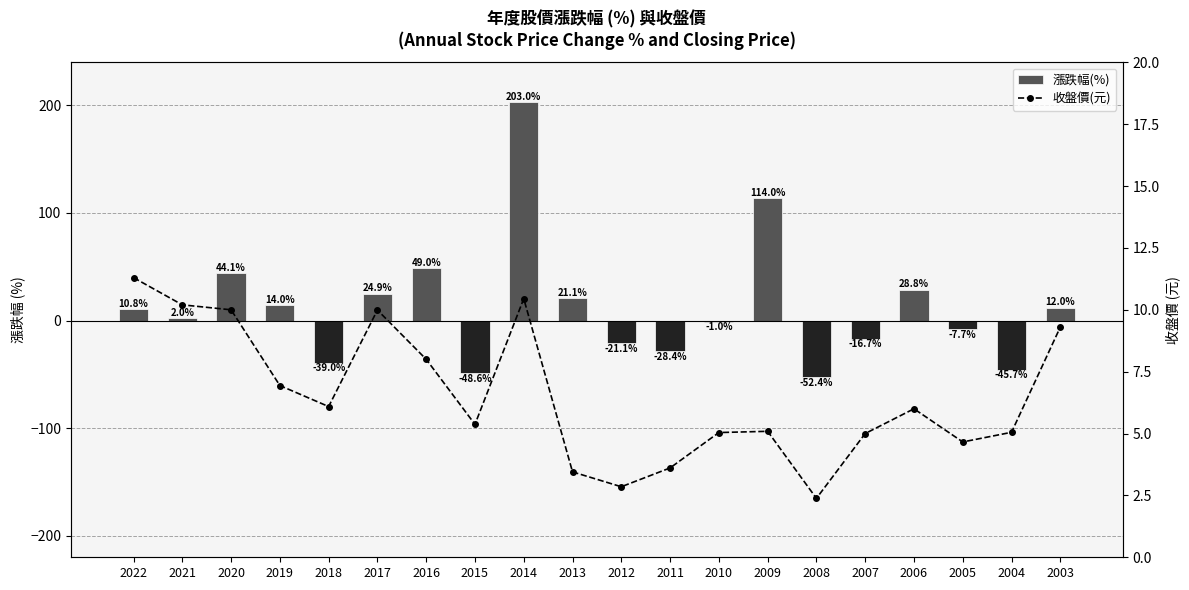

Where is 漲跌幅(%) nearest to the value 75?

2016